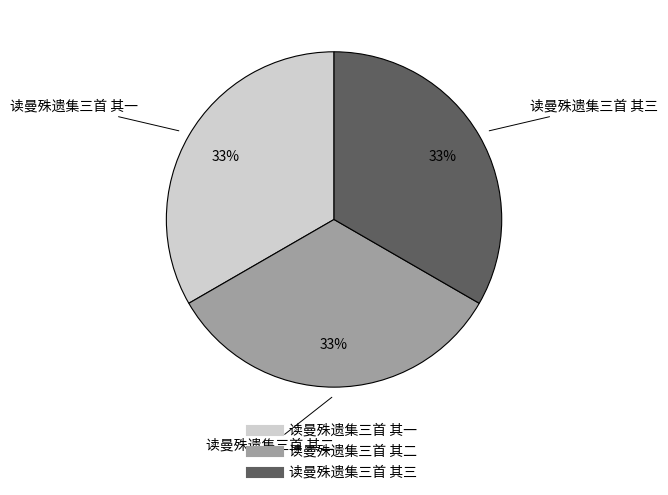

How many segments does this pie chart have?

3